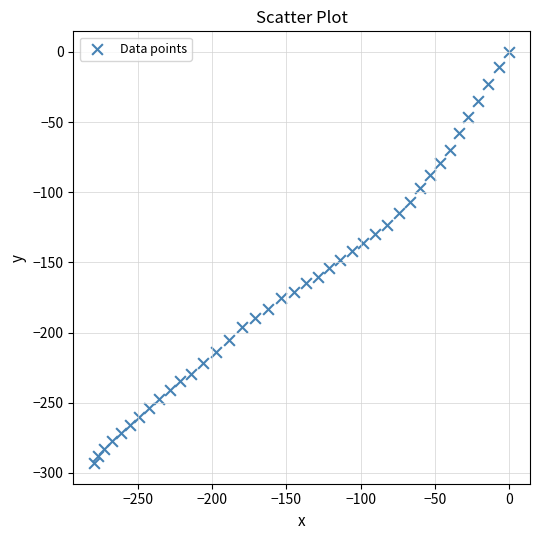

What is the range of Y values (max minus min)?

293.0